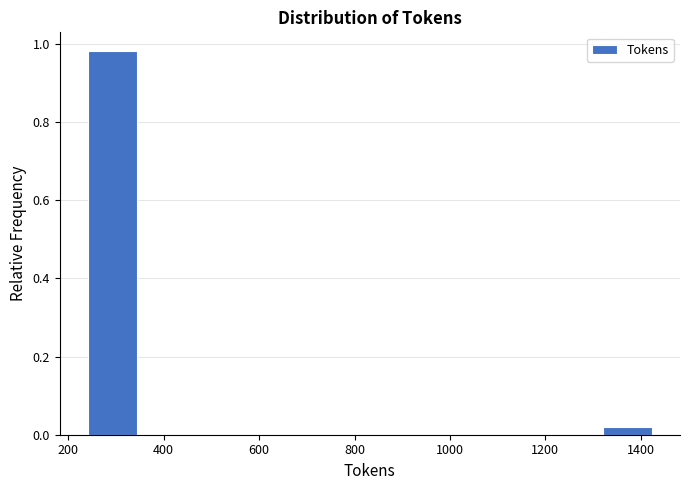

Reading left to right, list every bar in this chart as the range it spans on the x-axis followed by its height. Neither the bar edges nor the heights are printed on the chart, so give them approximately, as read against the axes.

240 to 360: 0.98
360 to 480: 0
480 to 600: 0
600 to 720: 0
720 to 840: 0
840 to 960: 0
960 to 1080: 0
1080 to 1200: 0
1200 to 1320: 0
1320 to 1440: under 0.02